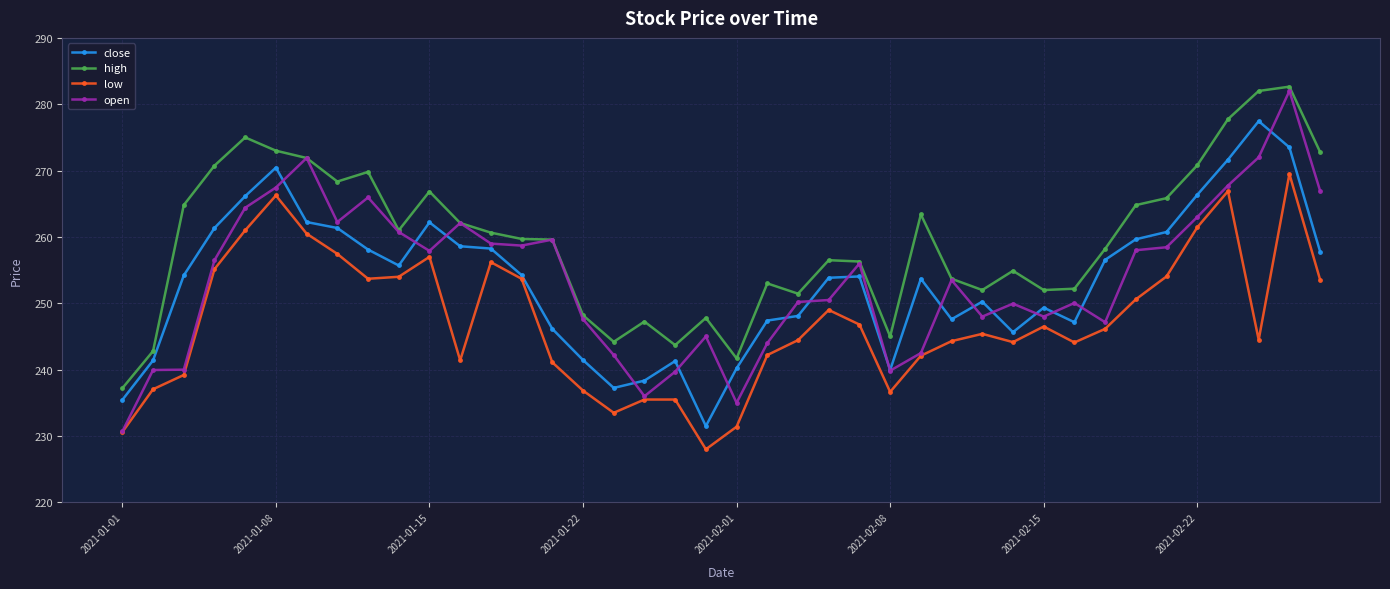

How many lines are shown in the chart?

4